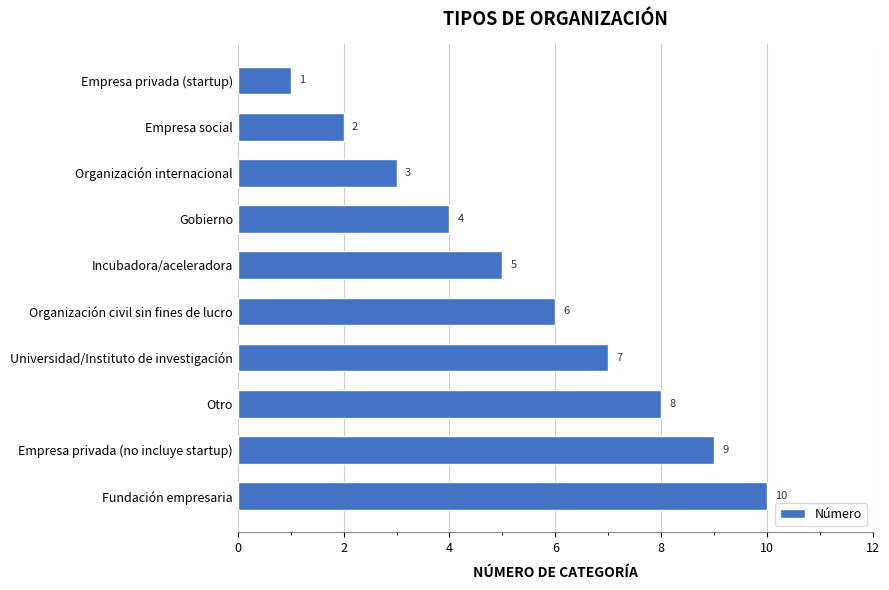

What is the value of the 5th bar from the top?

5